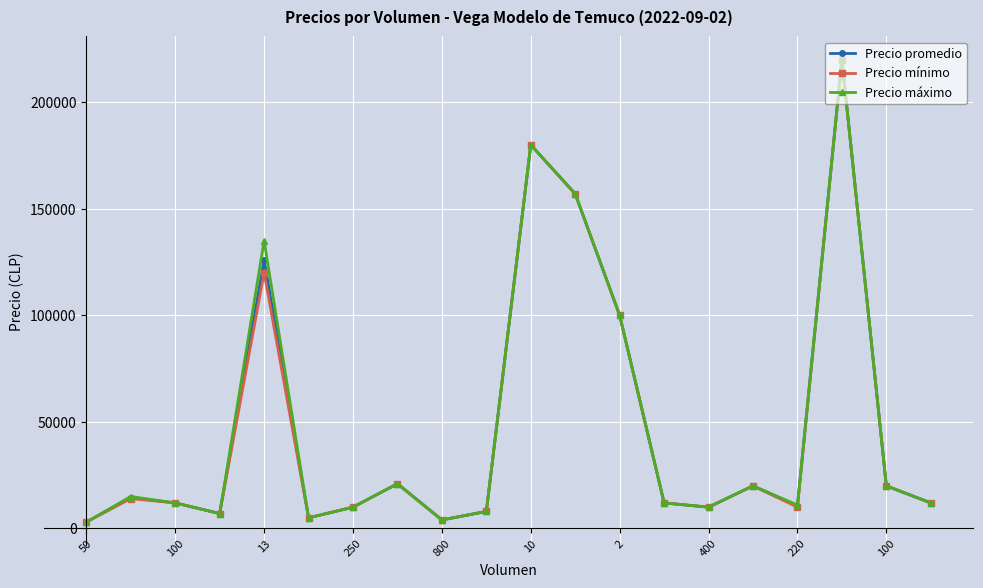

True or false: Precio máximo has more than 0 interior local peaks.

True